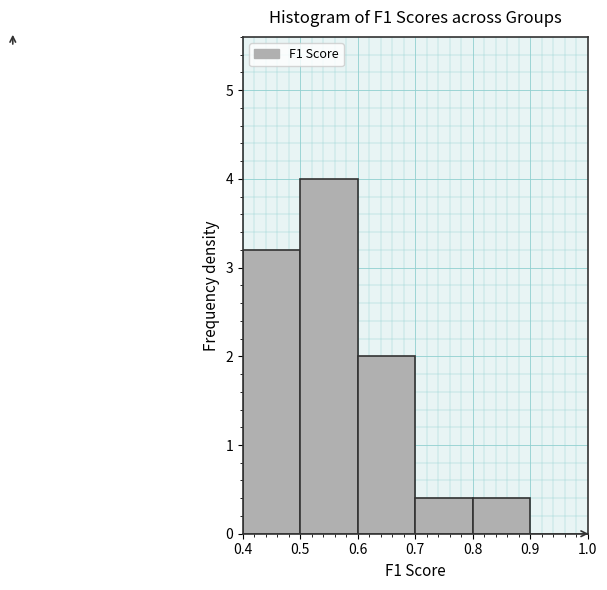

Reading left to right, list every bar in this chart as the range it spans on the x-axis followed by its height. The values are not printed on the chart, so give them approximately, as read against the axis.

0.4 to 0.5: 3.2
0.5 to 0.6: 4.0
0.6 to 0.7: 2.0
0.7 to 0.8: 0.4
0.8 to 0.9: 0.4
0.9 to 1.0: 0